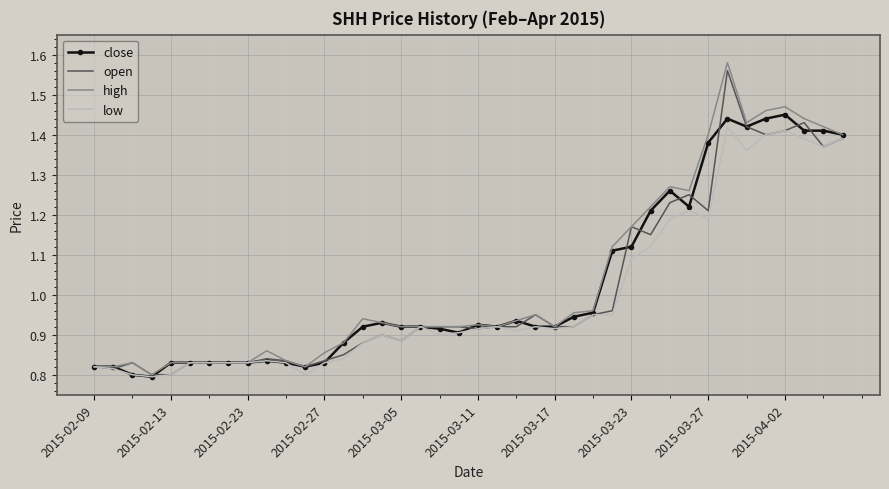

What are all the series names shown in the legend?

close, open, high, low